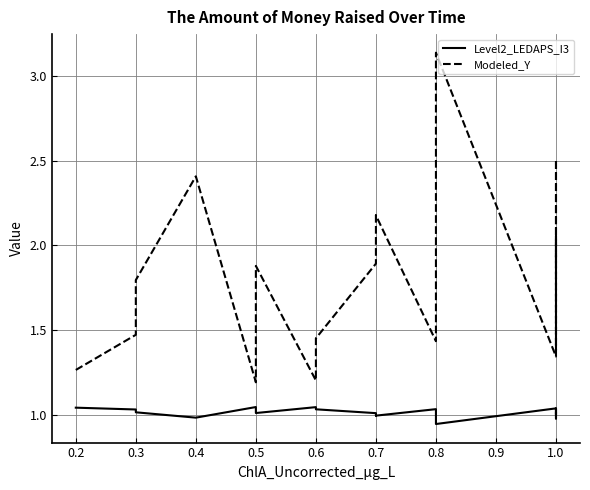

Which has a higher value, 0.6 or 0.5?

0.5